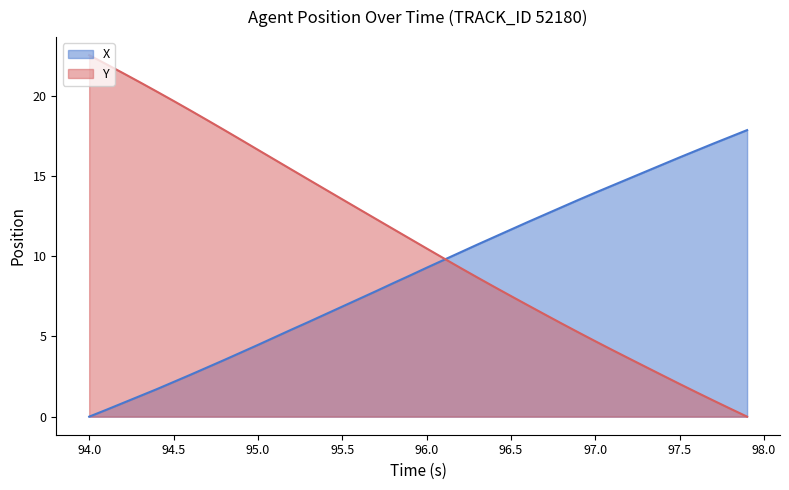

What is the highest value of the Y series?

22.5